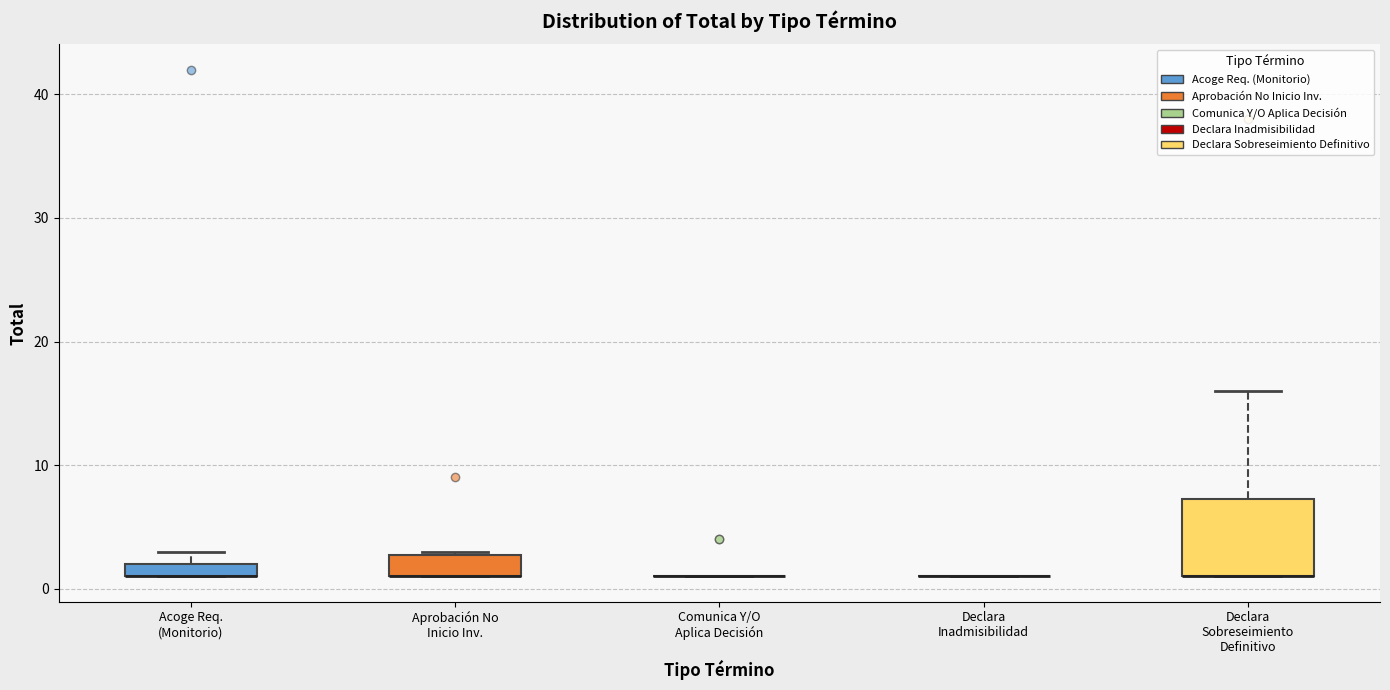

Which box is the tallest, from its lower edge to its upper edge?

Declara Sobreseimiento Definitivo